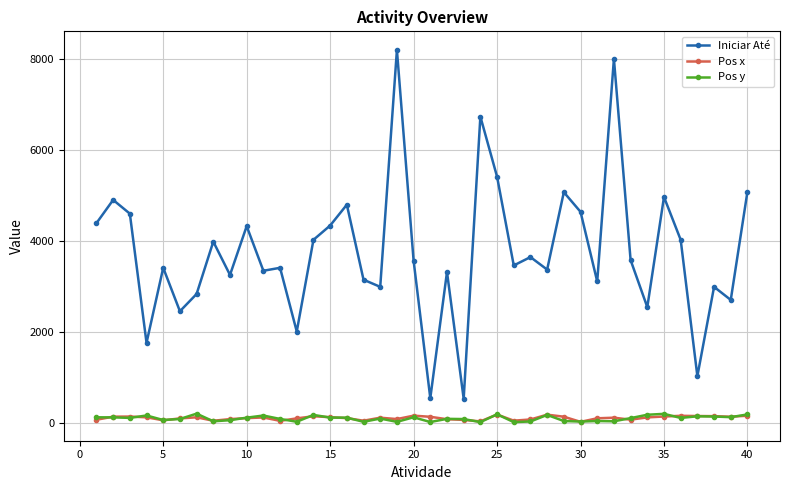

True or false: Pos y and Iniciar Até intersect in this chart.

False